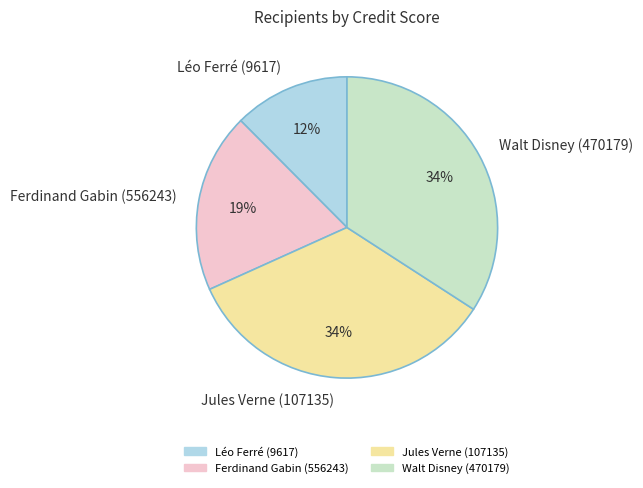

To the nearest percent, what is the difference between the Walt Disney (470179) and Ferdinand Gabin (556243) slice percentages?

15%